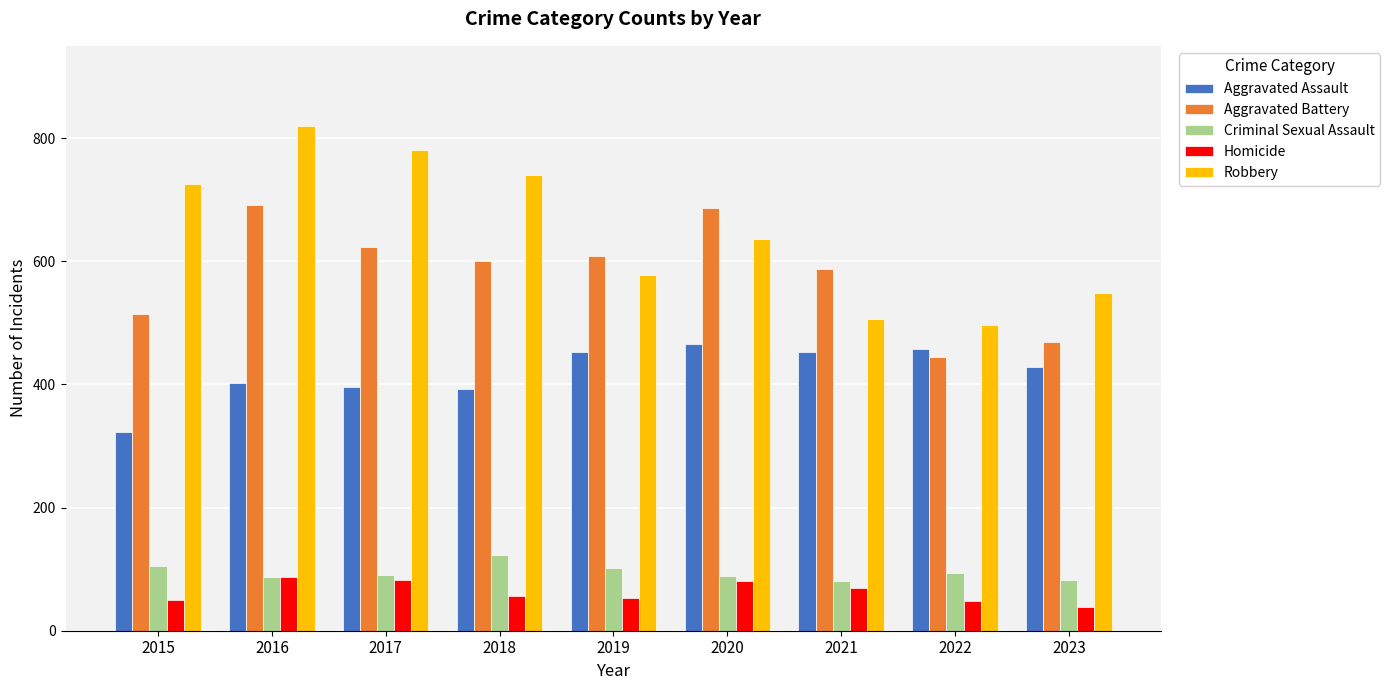

Is it true that Aggravated Battery equals 623 at 2017?

True